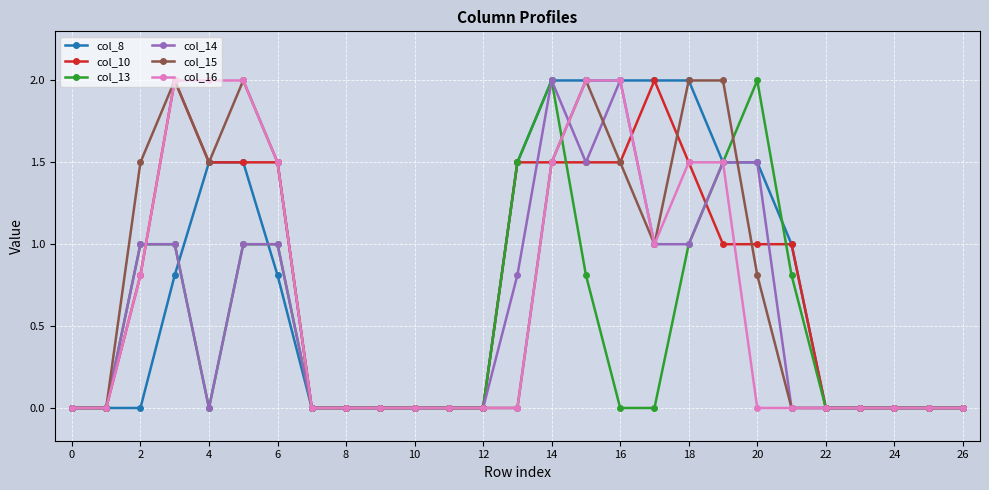

True or false: col_15 has more than 1 points higher than both neighbors.

True